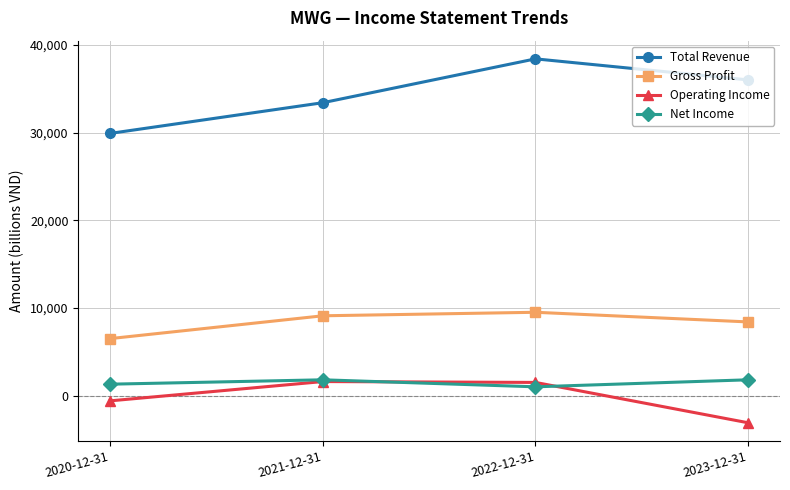

Which series ends up on top after the final intersection of Operating Income and Net Income?

Net Income